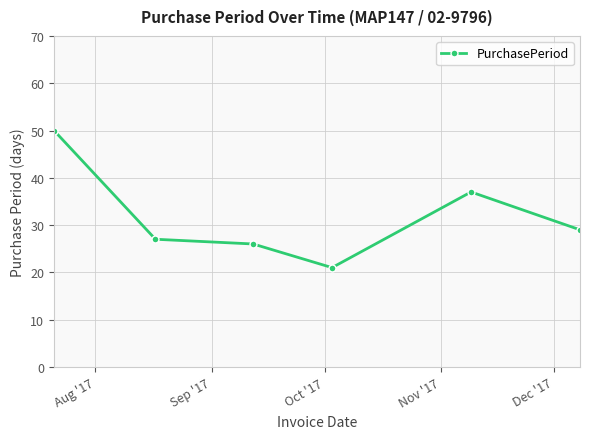

How many data points does each series have?

6